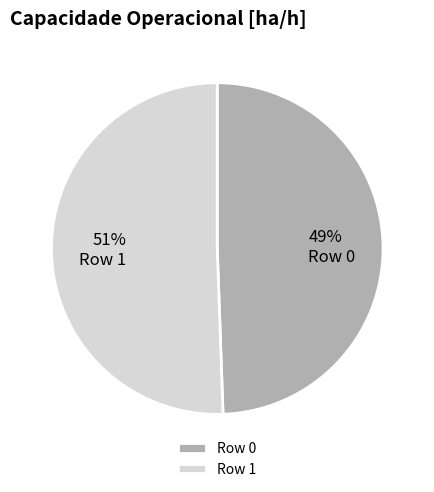

To the nearest percent, what portion does Row 1 represent?

51%